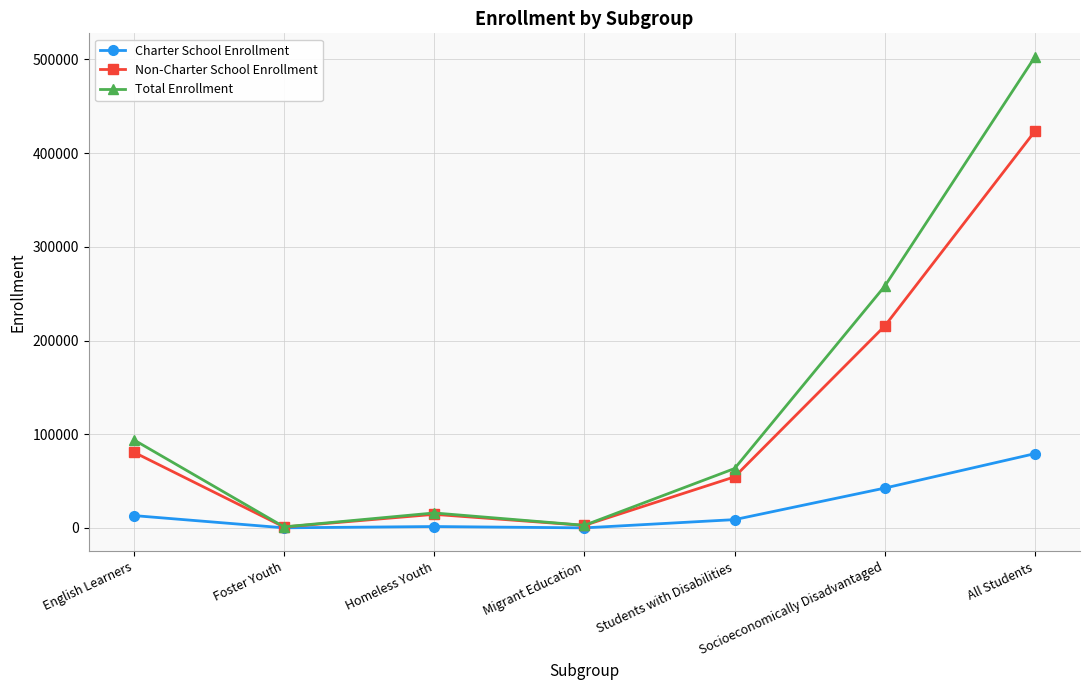

What is the label of the 1st point from the right?

All Students